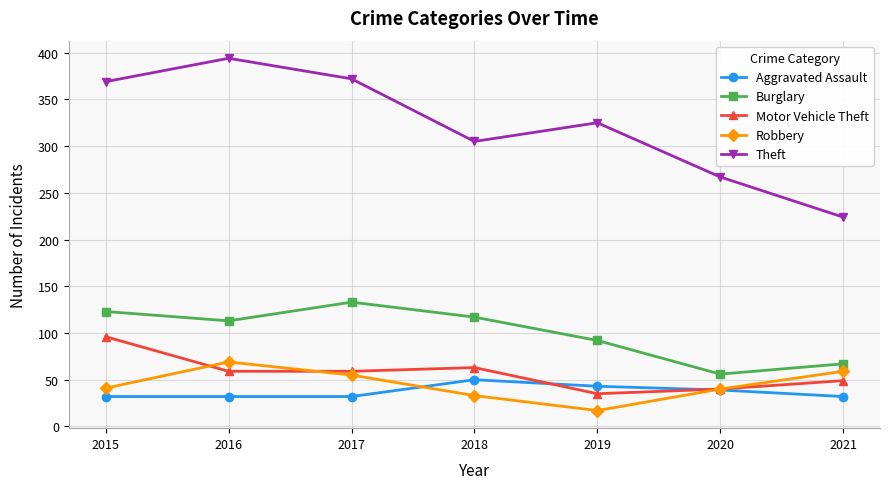

The Robbery series shows 55 at 2017. True or false?

True